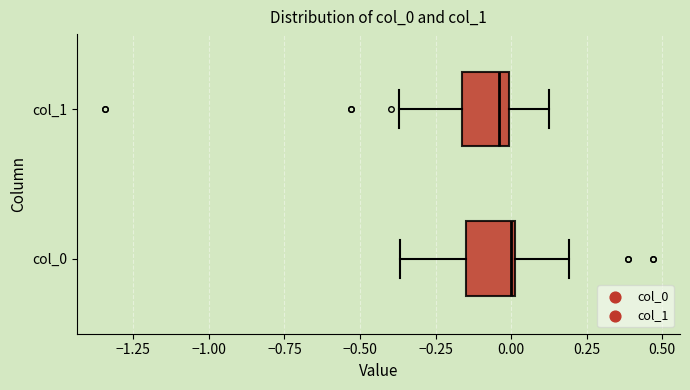

Where is the right edge of the box for col_0 on the x-axis? The values are not printed on the chart, so give them approximately, as read against the axis.

0.00